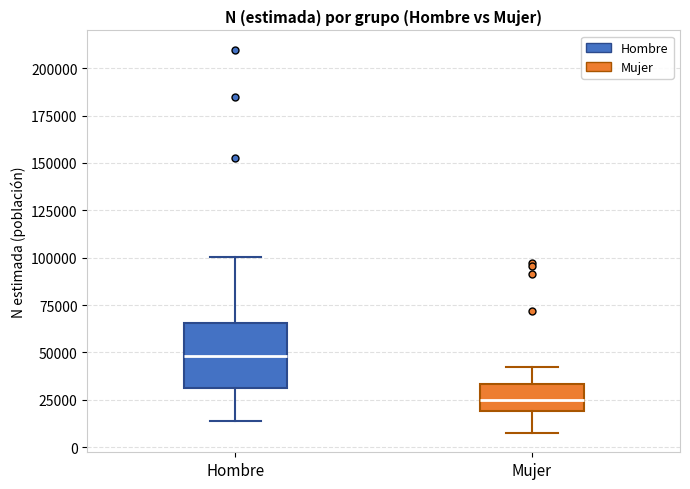

Reading left to right, transcribe this box plot: for each box, give where its median line is, the range the box spans, and where its two whiskers end, as read against the y-axis. The values are not printed on the chart, so give them approximately, as read against the axis.

Hombre: median 50000, box 30000 to 65000, whiskers 15000 to 100000
Mujer: median 25000, box 20000 to 35000, whiskers 5000 to 40000